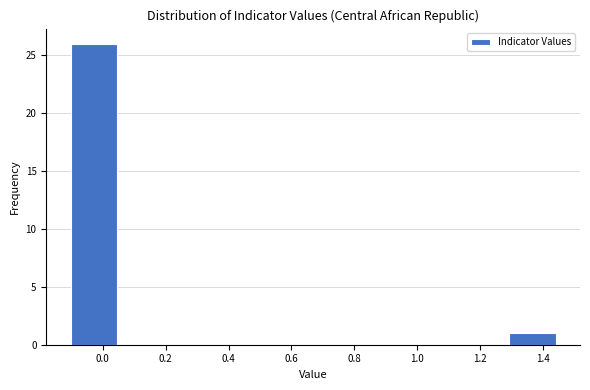

How tall is the bar that spans -0.10 to 0.04 on the x-axis? Neither the bar edges nor the heights are printed on the chart, so give them approximately, as read against the axes.

26